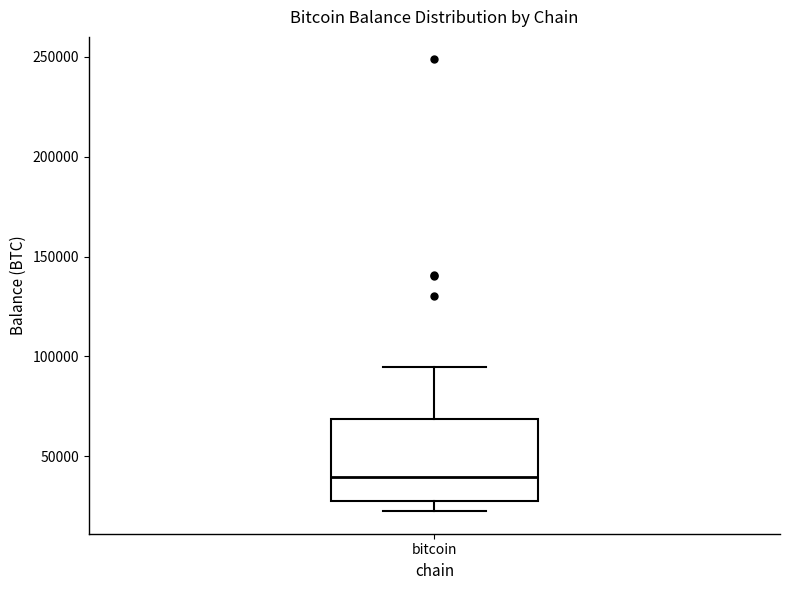

Read this box plot against the y-axis: the position of the median line, the range covered by the box, and the ends of both whiskers. The values are not printed on the chart, so give them approximately, as read against the axis.

median 40000, box 25000 to 70000, whiskers 25000 (just below the box's lower edge) to 95000